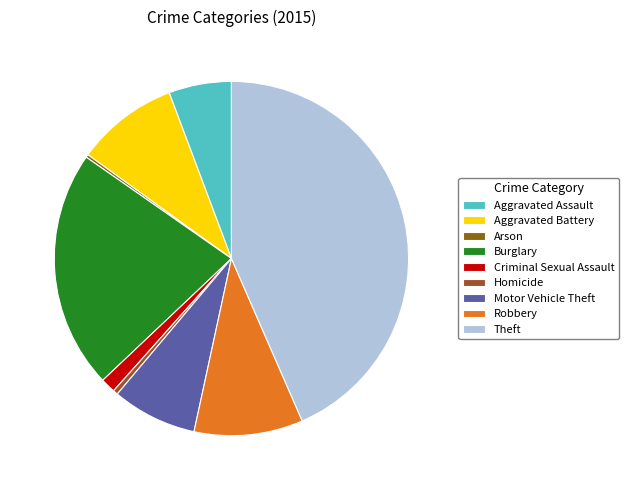

To the nearest percent, what is the difference between the largest and smallest slice percentages?

43%